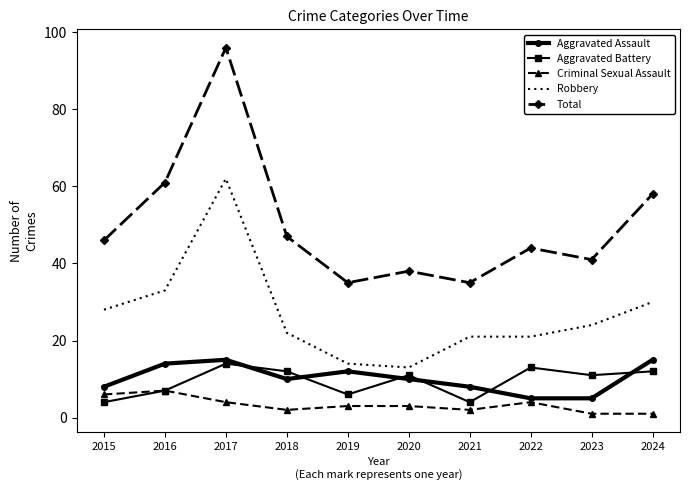

At which label does Total reach its peak?

2017